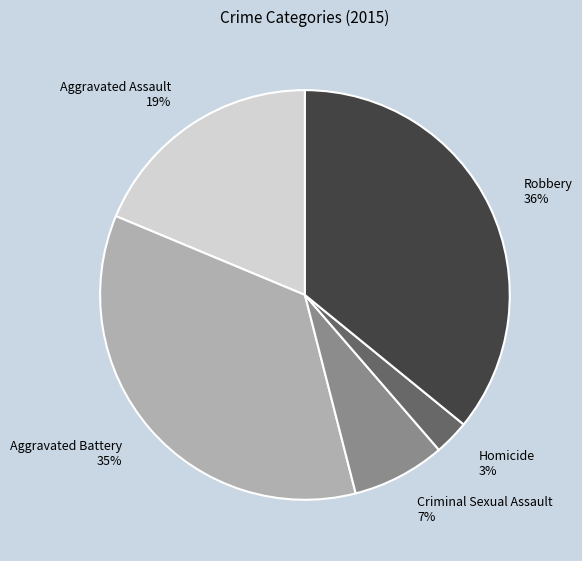

Which category has the smallest portion of the pie?

Homicide